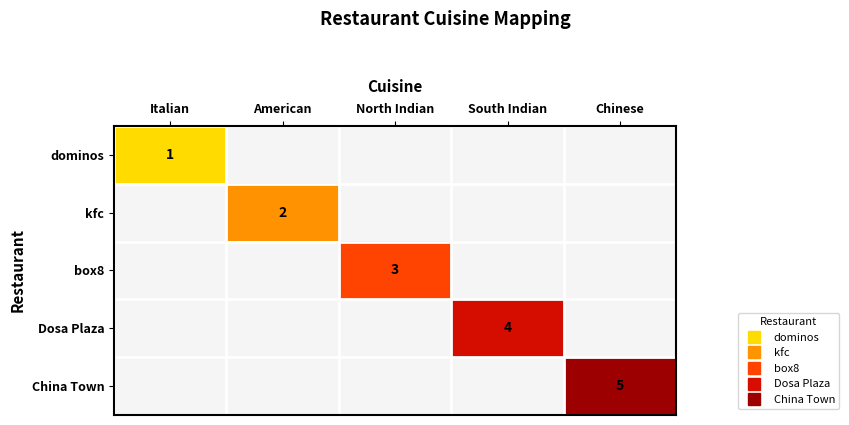

The kfc series shows 2 at American. True or false?

True